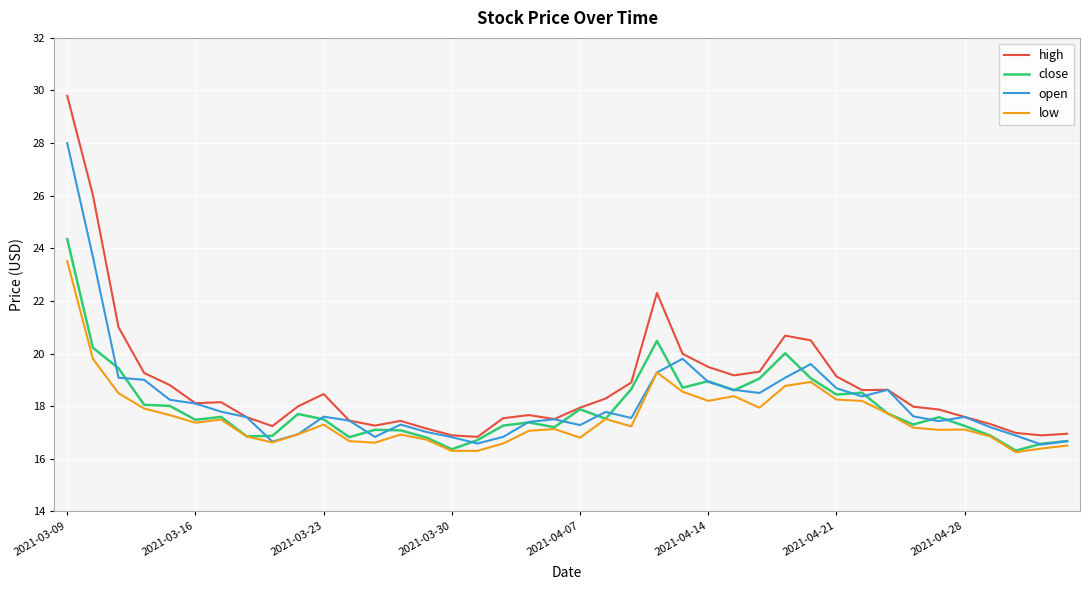

What is the highest value of the open series?

28.0